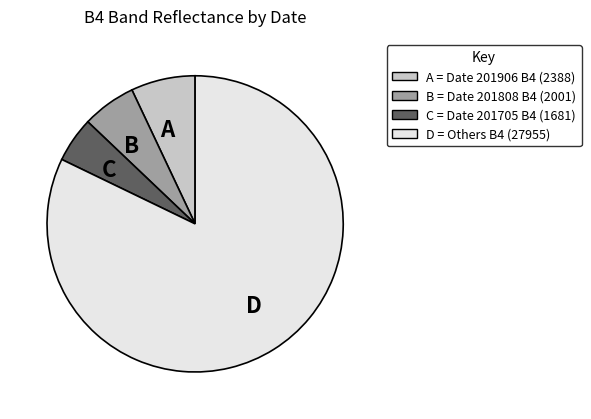

The A slice represents 7% of the pie. True or false?

True